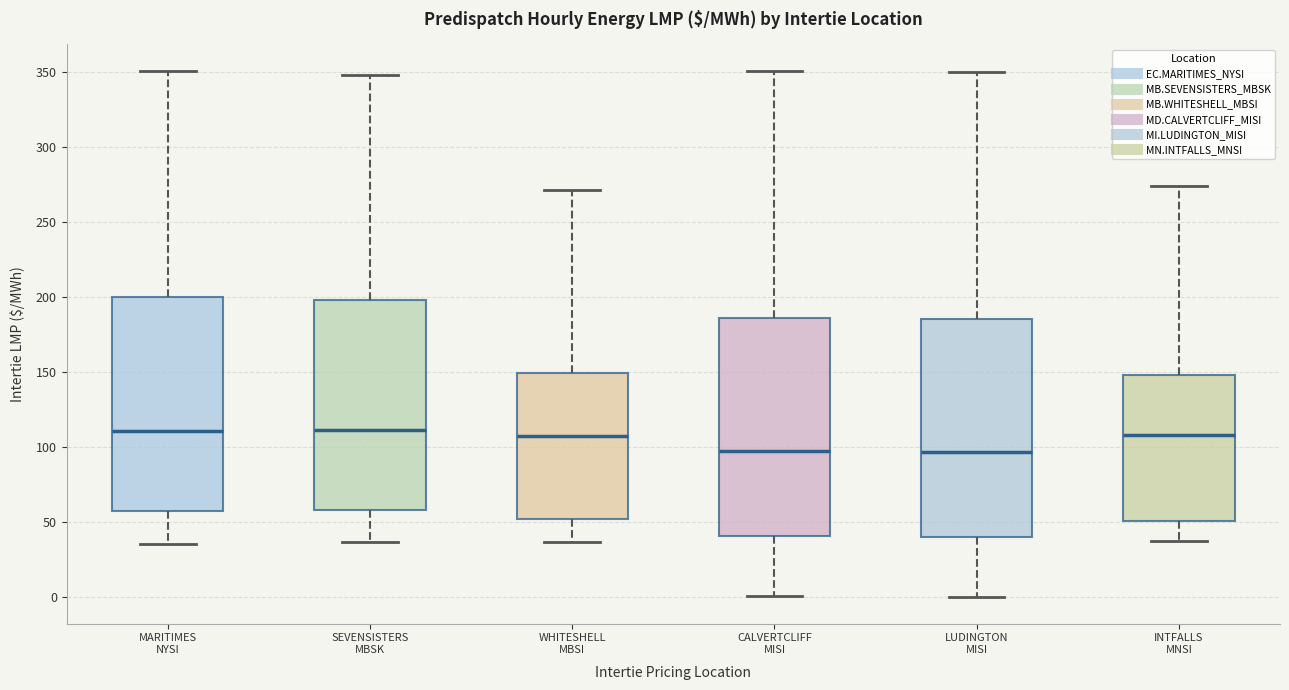

Reading left to right, read every box against the y-axis: the position of its median line, the range the box covers, and the ends of its whiskers. The values are not printed on the chart, so give them approximately, as read against the axis.

MARITIMES NYSI: median 110, box 60 to 200, whiskers 35 to 350
SEVENSISTERS MBSK: median 110, box 60 to 200, whiskers 35 to 350
WHITESHELL MBSI: median 105, box 50 to 150, whiskers 35 to 270
CALVERTCLIFF MISI: median 95, box 40 to 185, whiskers 0 to 350
LUDINGTON MISI: median 95, box 40 to 185, whiskers 0 to 350
INTFALLS MNSI: median 110, box 50 to 150, whiskers 35 to 275